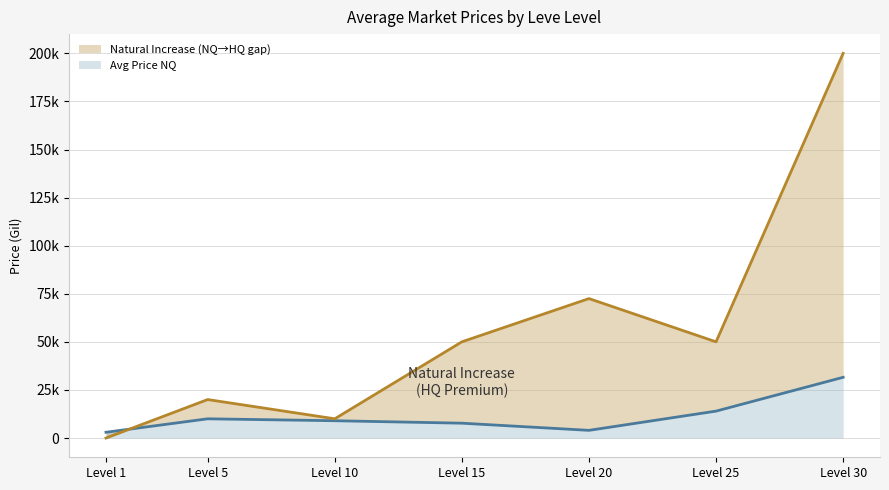

Where does the data first go above 9000?

Level 5